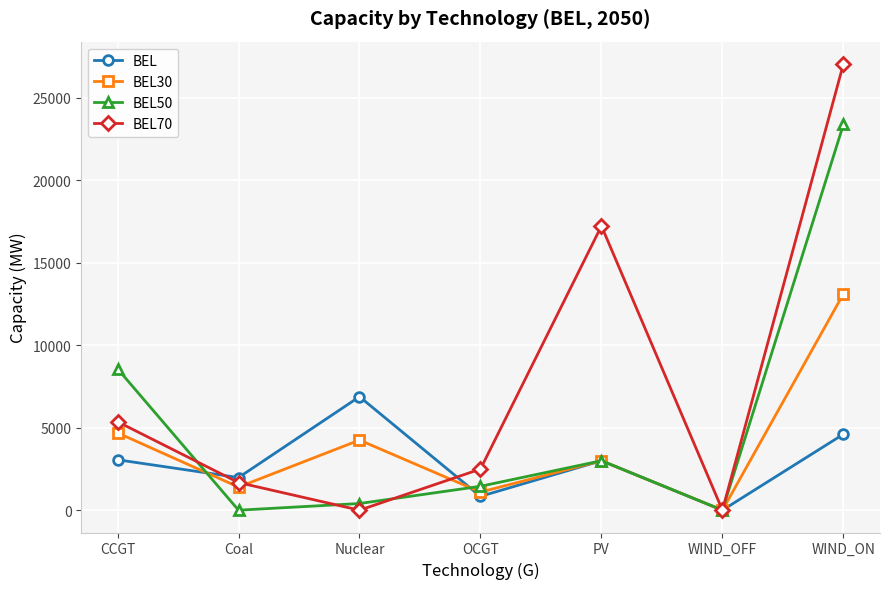

How many lines are shown in the chart?

4